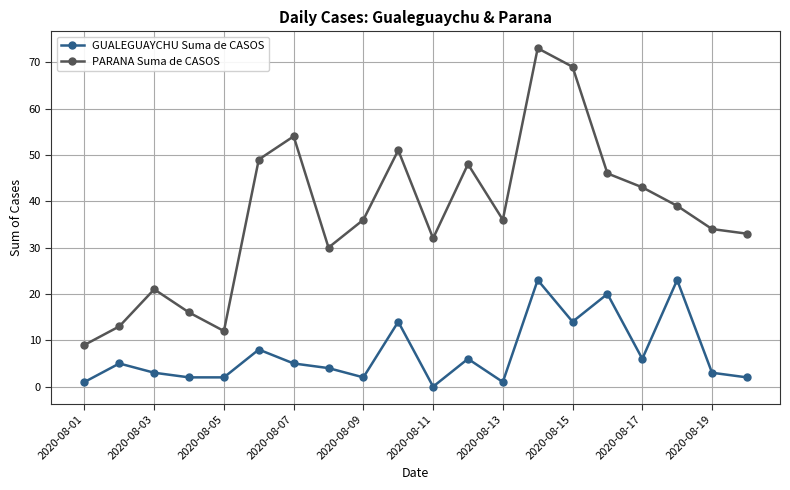

True or false: GUALEGUAYCHU Suma de CASOS and PARANA Suma de CASOS cross at least once.

False